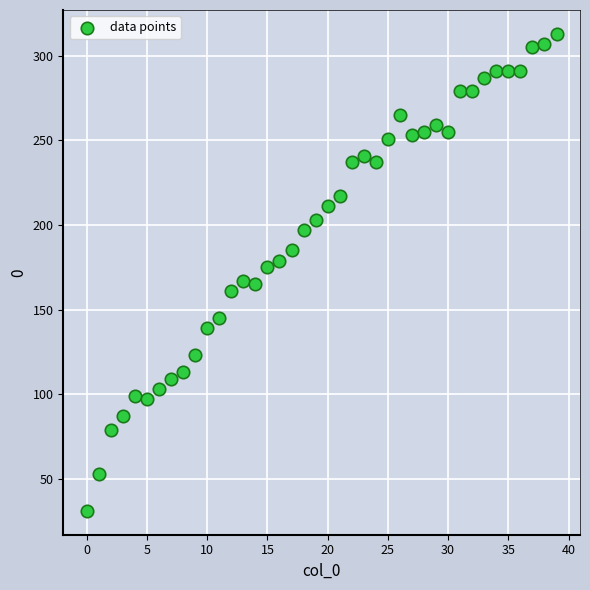

What is the range of Y values (max minus min)?

282